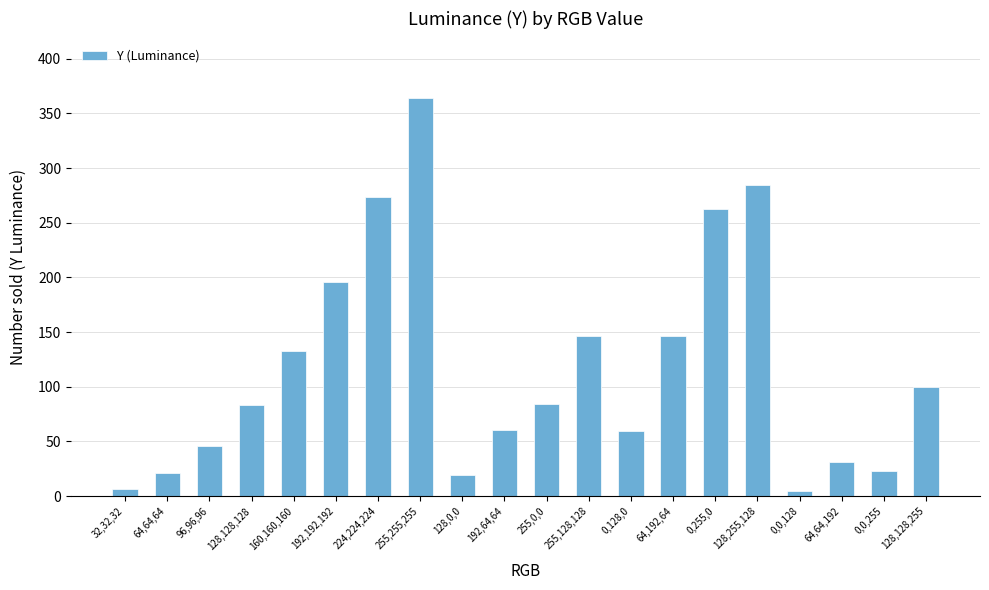

What is the sum of all values?

2344.6